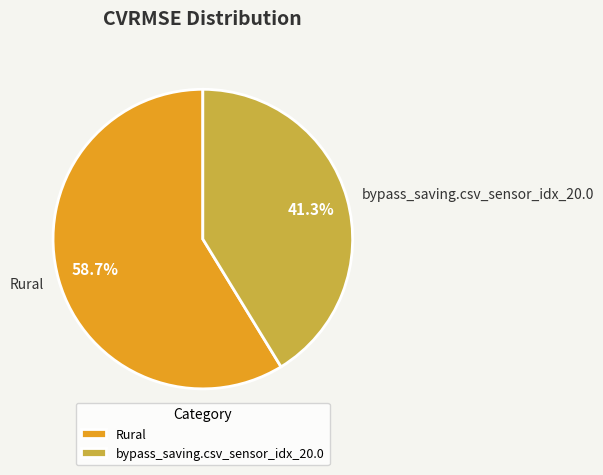

Is it true that Rural is 67% of the pie?

False